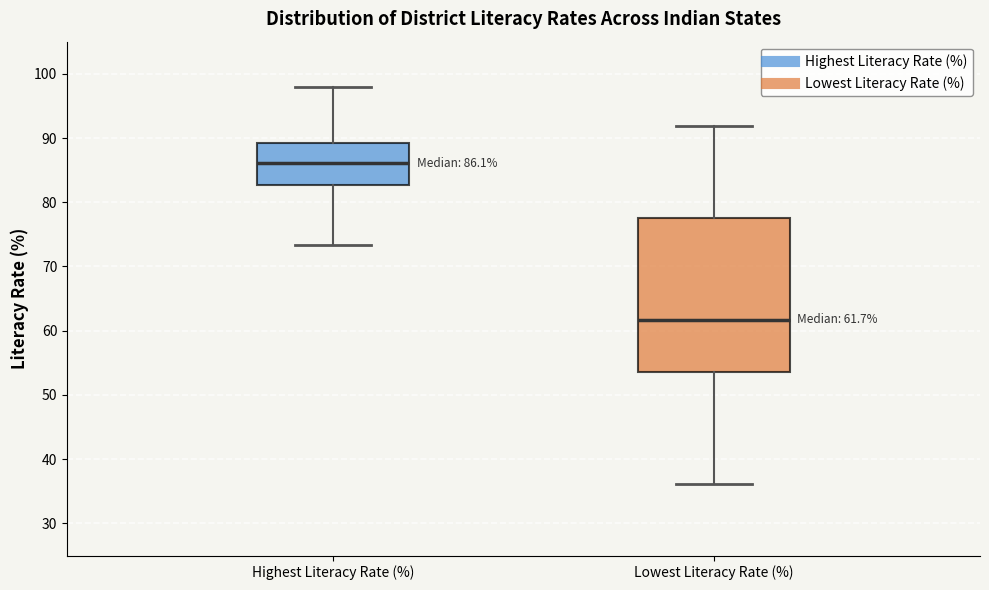

Comparing the boxes themselves (not the whiskers), which one is the tallest?

Lowest Literacy Rate (%)